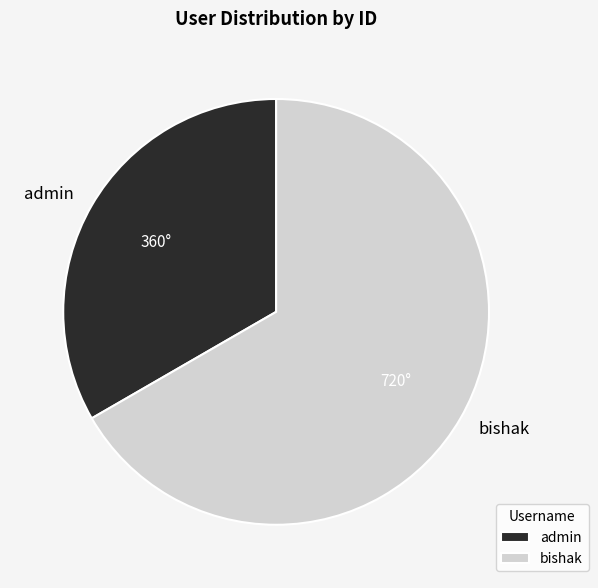

Is the sum of admin and bishak greater than half?

Yes